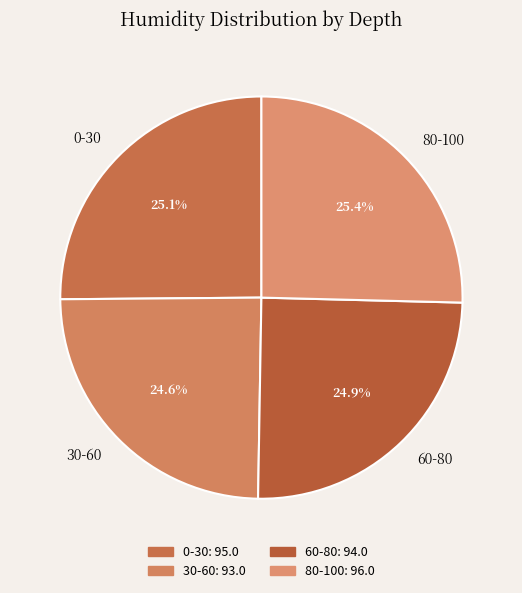

How many slices are in this pie chart?

4